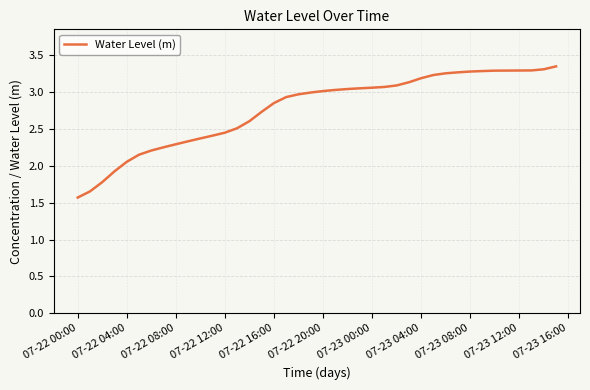

What is the smallest value displayed?

1.6